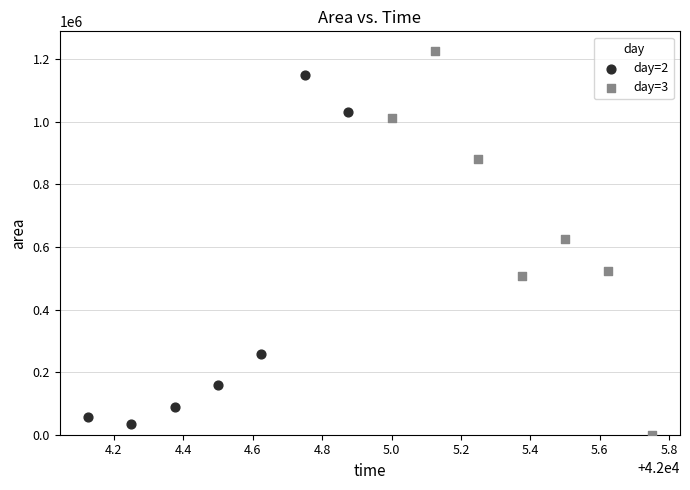

What are all the series names shown in the legend?

day=2, day=3